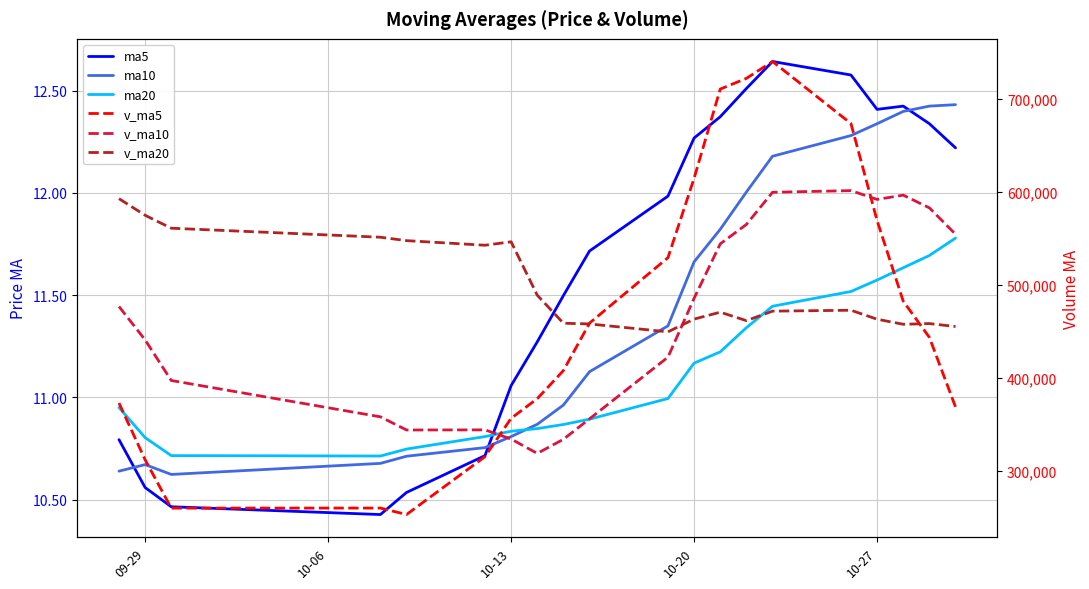

Reading right to left, transcribe all the data shown in this chart.

ma5: 12.2	12.3	12.4	12.4	12.6	12.6	12.5	12.4	12.3	12.0	11.7	11.5	11.3	11.1	10.7	10.5	10.4	10.5	10.6	10.8
ma10: 12.4	12.4	12.4	12.3	12.3	12.2	12.0	11.8	11.7	11.3	11.1	11.0	10.9	10.8	10.8	10.7	10.7	10.6	10.7	10.6
ma20: 11.8	11.7	11.6	11.6	11.5	11.4	11.3	11.2	11.2	11.0	10.9	10.9	10.8	10.8	10.8	10.7	10.7	10.7	10.8	11.0
v_ma5: 369114.2	443889.8	482752.0	569370.7	673628.0	740328.8	722204.7	710697.3	614878.2	529548.5	459222.2	408233.4	378032.5	356906.8	315688.7	253522.5	260483.2	260398.1	312381.0	373328.5
v_ma10: 554721.5	583047.2	596724.6	592124.4	601588.3	599775.5	565219.0	544364.9	485892.5	422618.6	356372.3	334358.3	319215.3	334643.9	344508.6	344372.9	358523.3	397556.5	441157.6	477038.2
v_ma20: 455547.0	458702.8	457970.0	463384.2	473048.4	472074.2	461871.2	470960.7	463525.0	449828.4	458318.5	459092.7	489209.4	546603.2	542891.7	547825.7	551505.2	561187.7	575094.3	592946.9